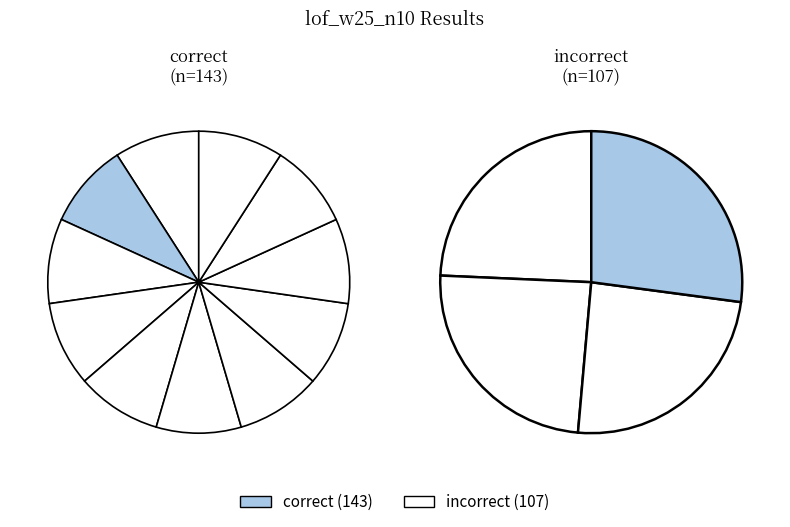

To the nearest percent, what percentage of the pie is correct?

57%